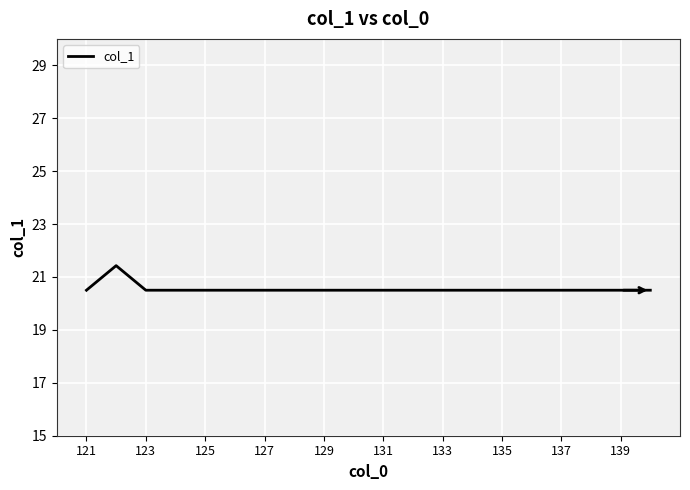

What is the greatest value displayed?

21.4